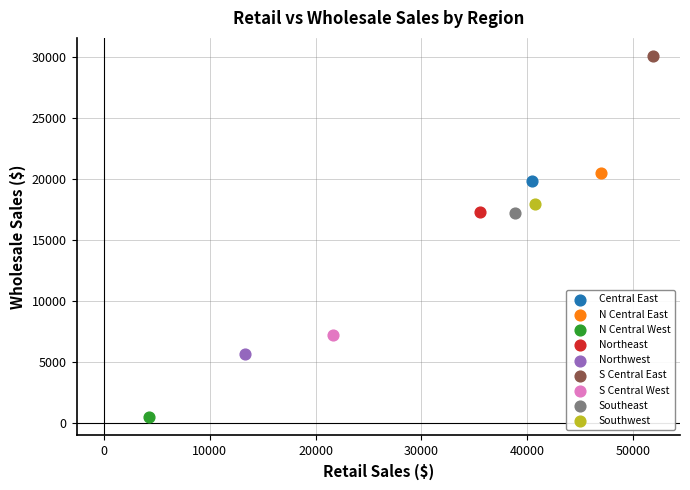

Which series reaches the maximum Y coordinate?

S Central East